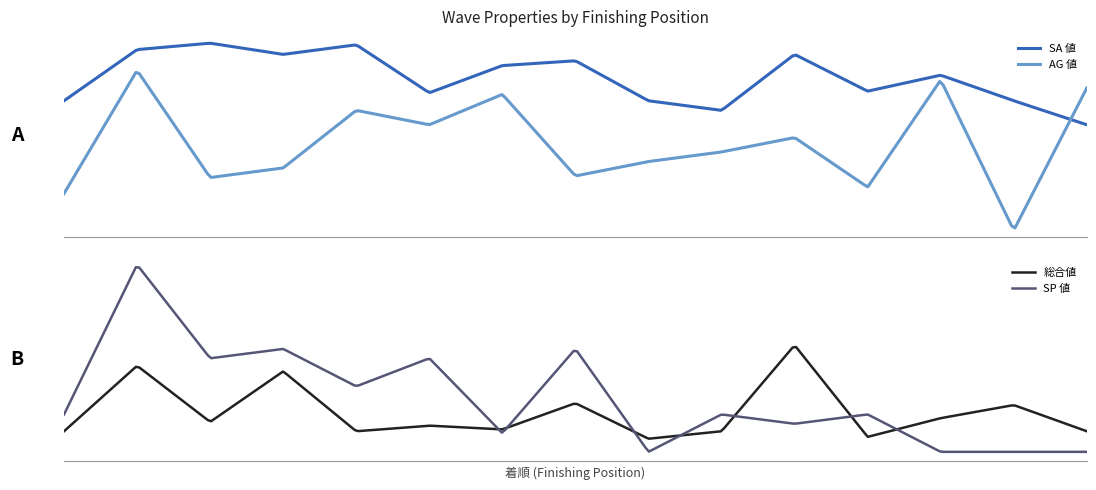

What is the spread (max minus min) of values at 15?

89